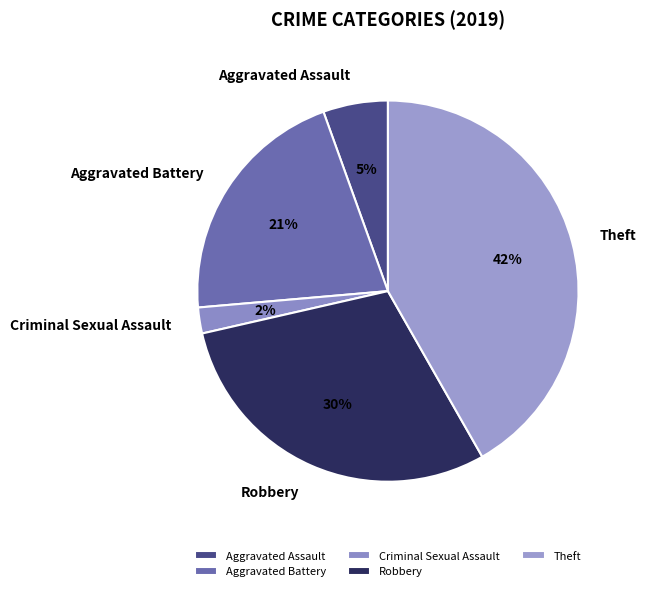

The Robbery slice represents 30% of the pie. True or false?

True